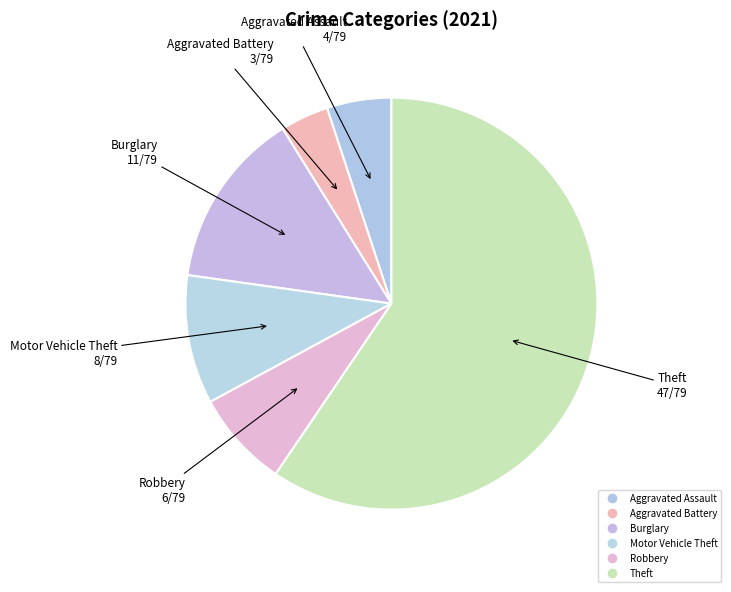

Count the number of slices in the pie.

6